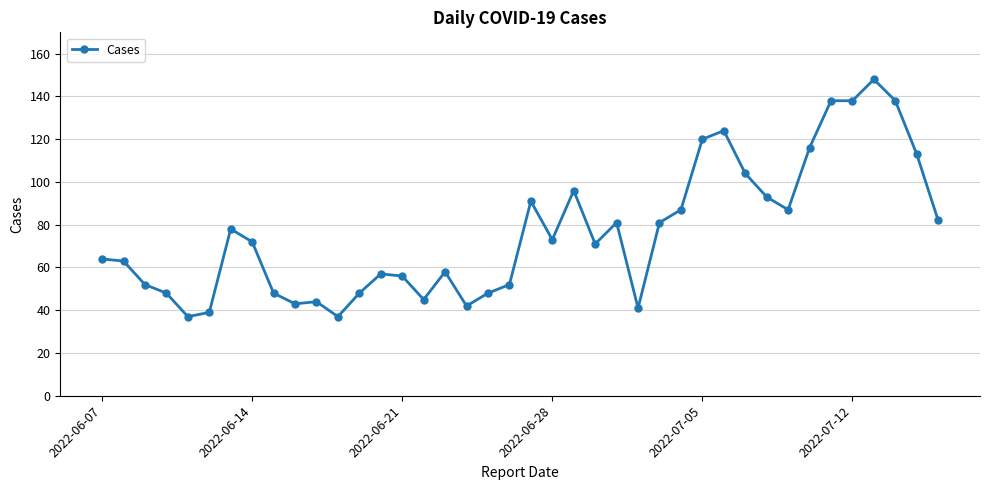

What is the greatest value displayed?

148